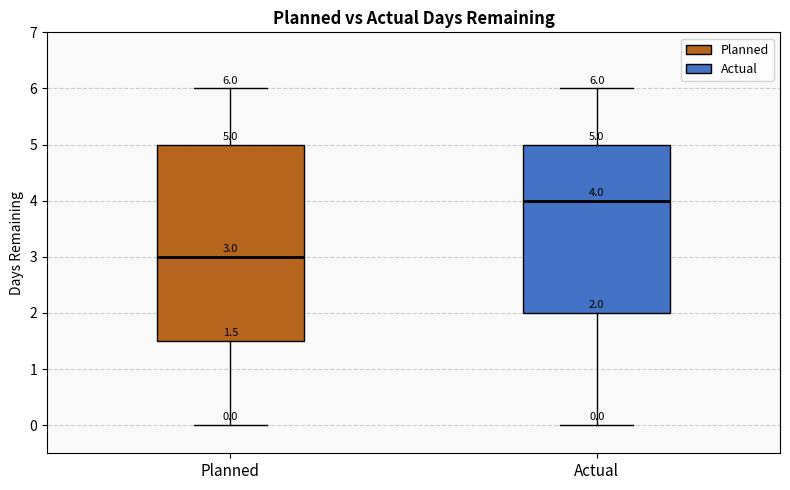

Which box's median line is the highest?

Actual